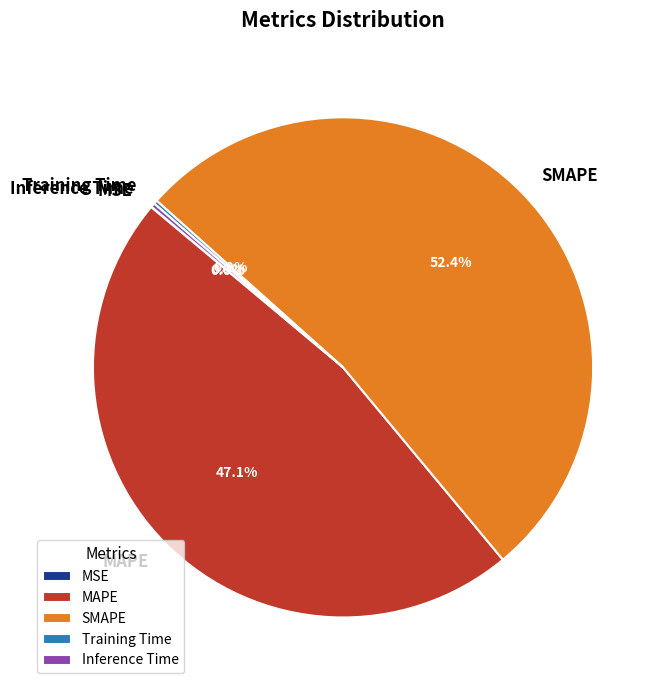

Is there any slice that represents more than half of the pie?

Yes